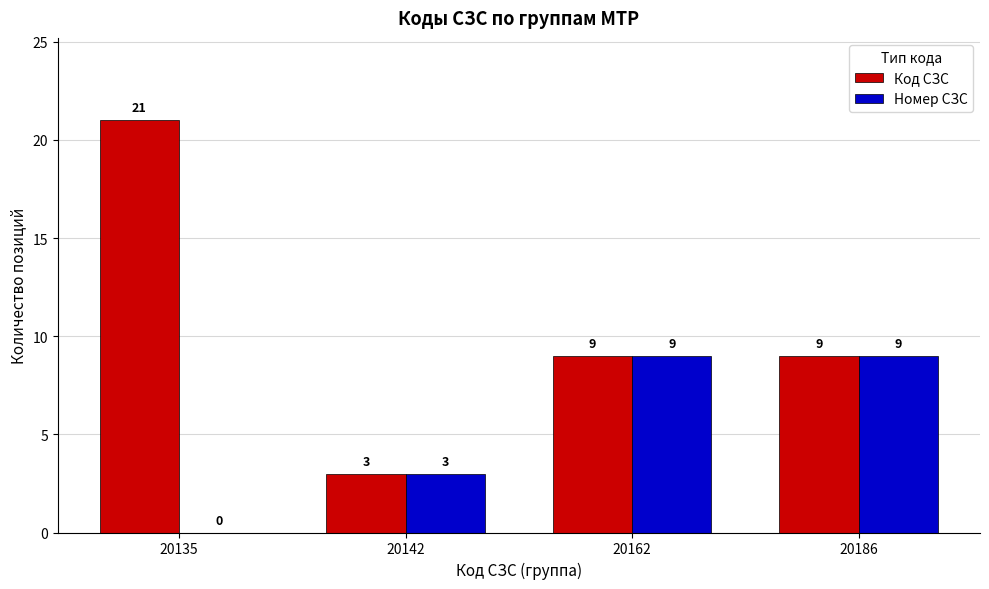

How many categories are shown in the chart?

4